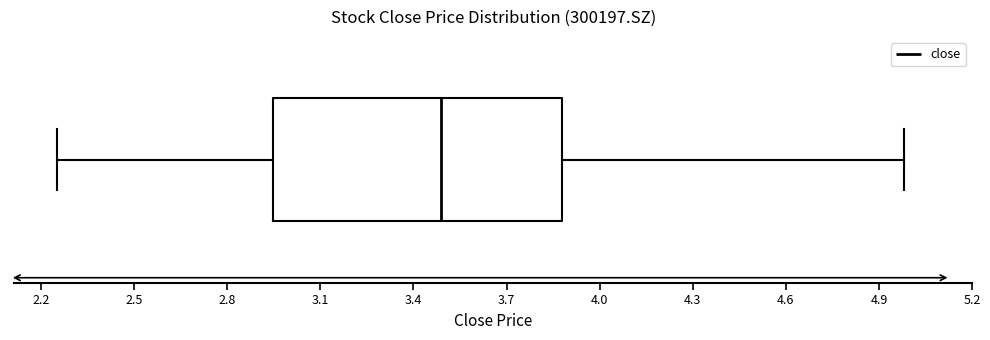

Where does the right whisker of the box end on the x-axis? The values are not printed on the chart, so give them approximately, as read against the axis.

5.00